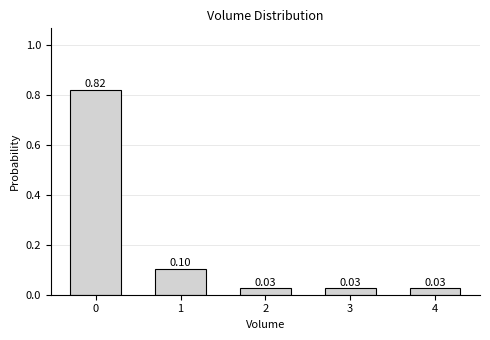

What is the change in value from 0 to 2?

-0.8